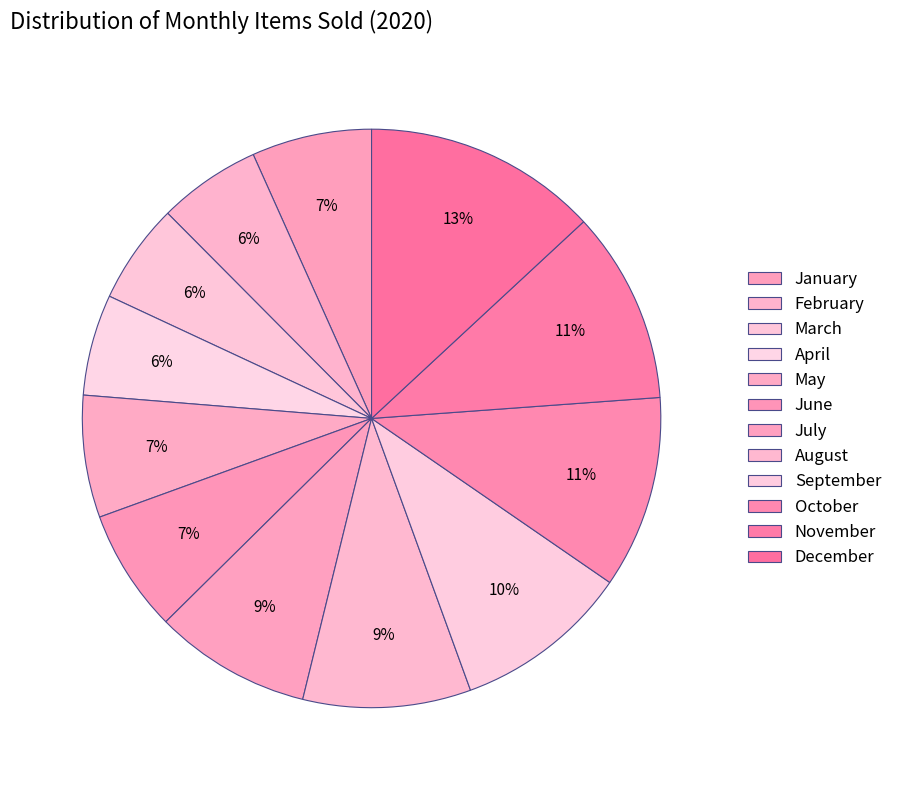

How many slices are in this pie chart?

12